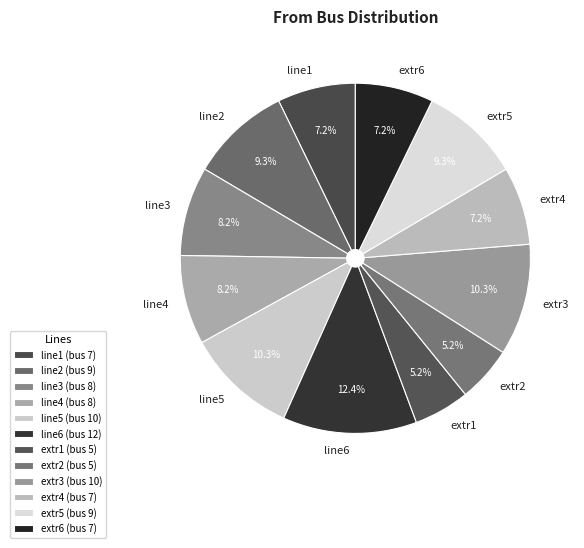

Does line4 represent more than half of the total?

No